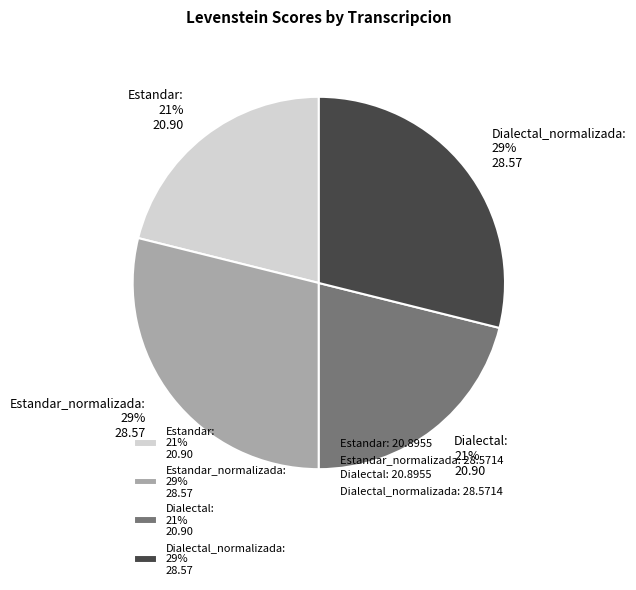

Is it true that Dialectal_normalizada: 29% 28.57 is 38% of the pie?

False